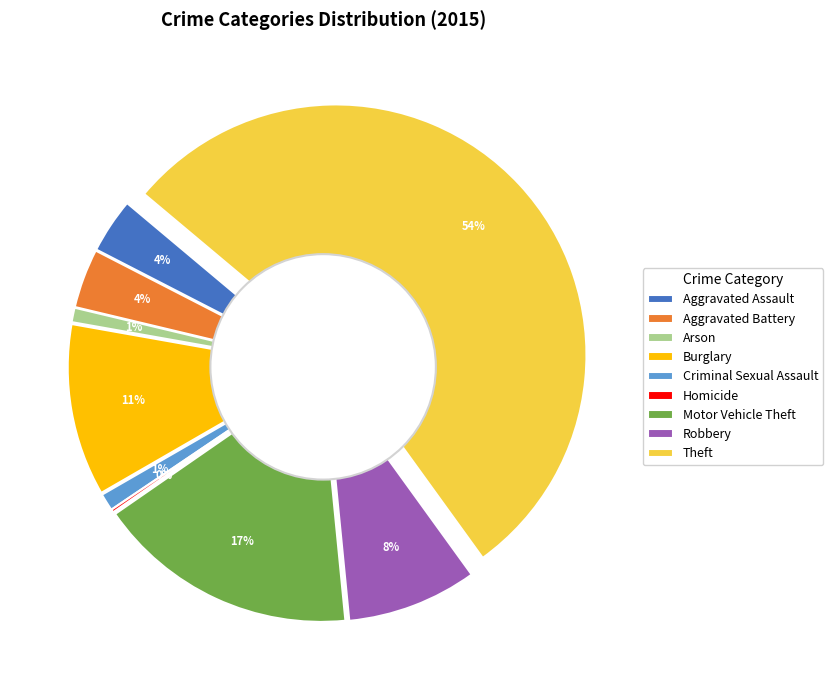

How much of the chart is everything except Burglary?

88.9%